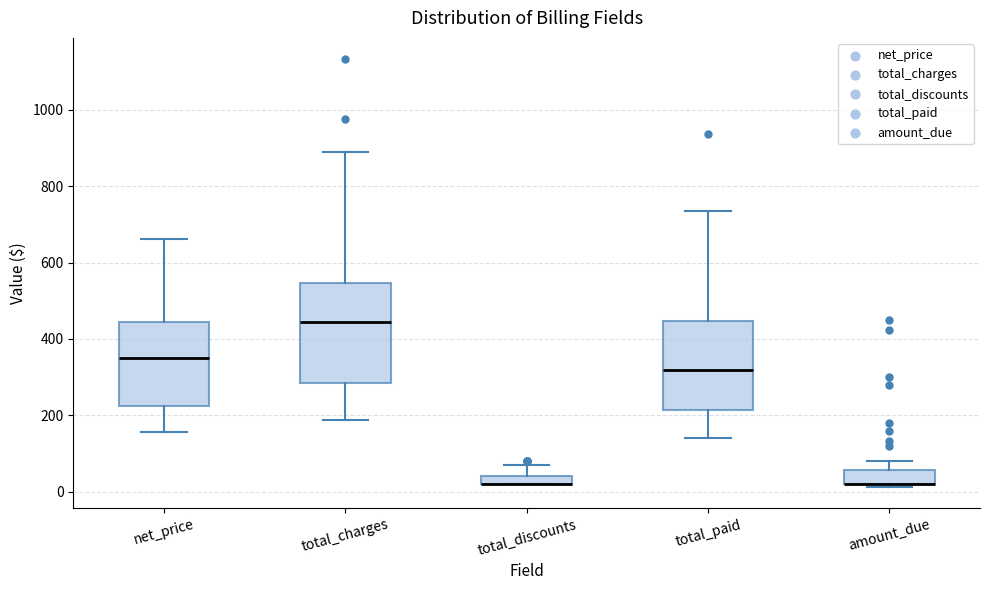

Where is the lower edge of the box for total_paid on the y-axis? The values are not printed on the chart, so give them approximately, as read against the axis.

220